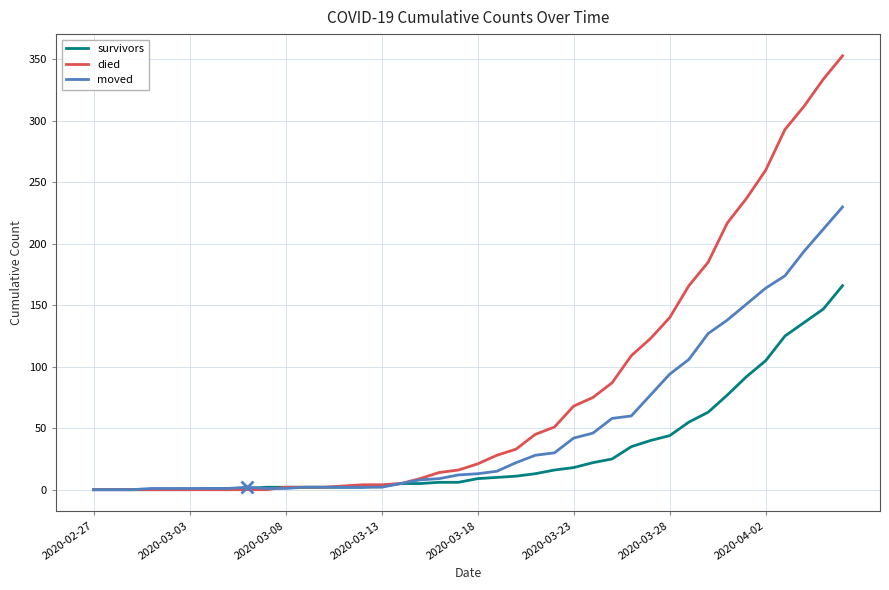

What is the greatest value displayed?

353